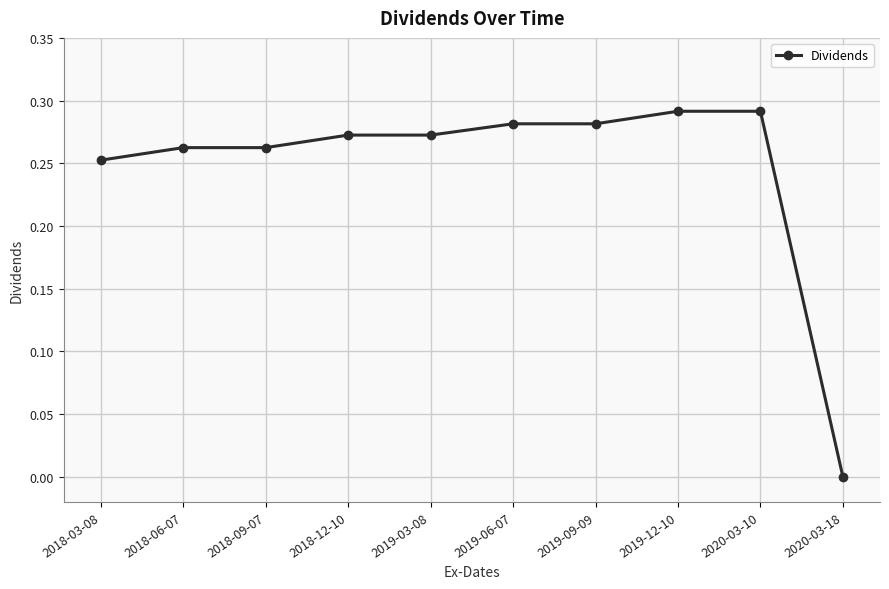

Is it true that the value at 2020-03-10 is 0.4?

False